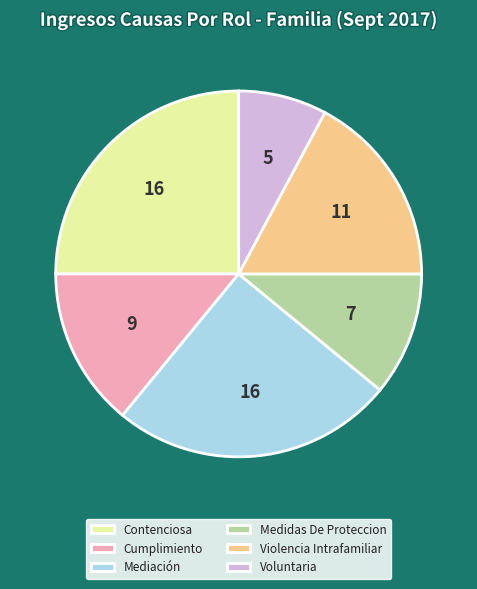

Do Mediación and Cumplimiento together represent more than half of the pie?

No